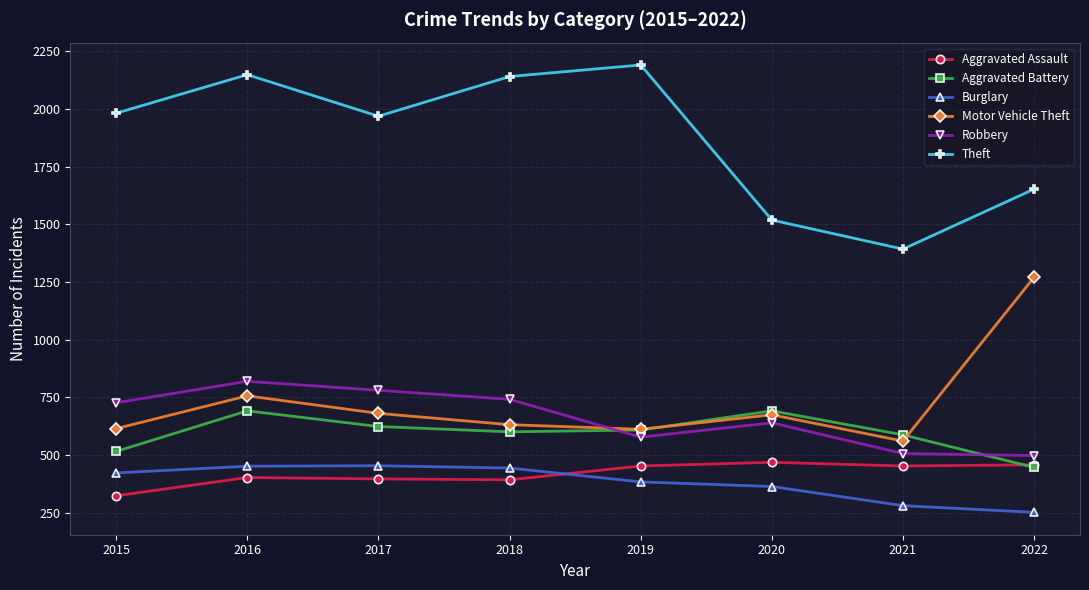

What is the greatest value displayed?

2190